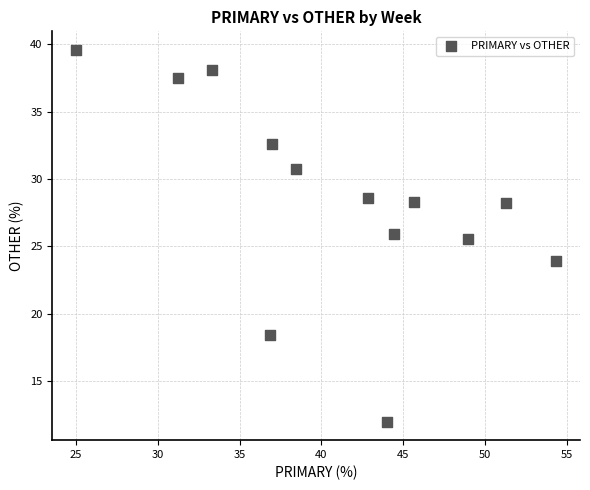

What Y value in the scatter plot is closest to 25?

25.5